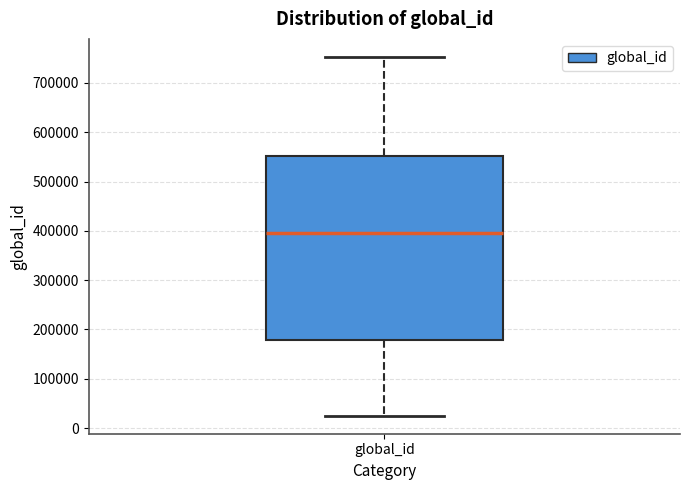

Read this box plot against the y-axis: the position of the median line, the range covered by the box, and the ends of both whiskers. The values are not printed on the chart, so give them approximately, as read against the axis.

median 400000, box 180000 to 550000, whiskers 30000 to 750000